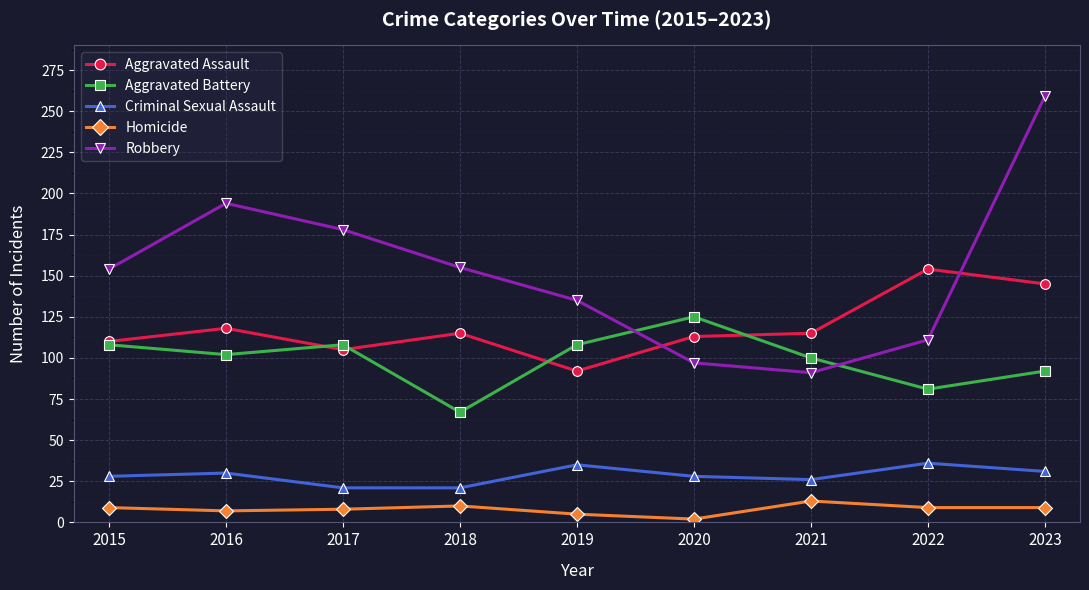

Count the number of data series in this chart.

5